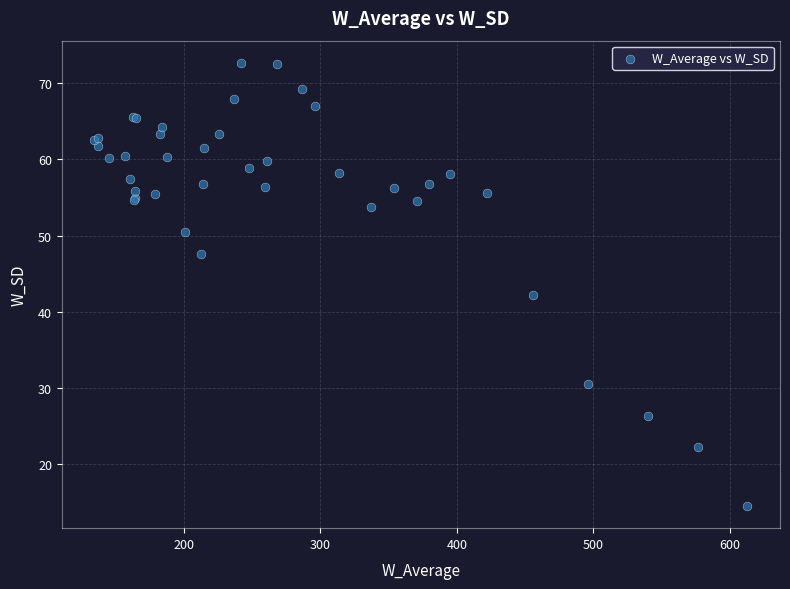

What Y value in the scatter plot is closest to 43?

42.2